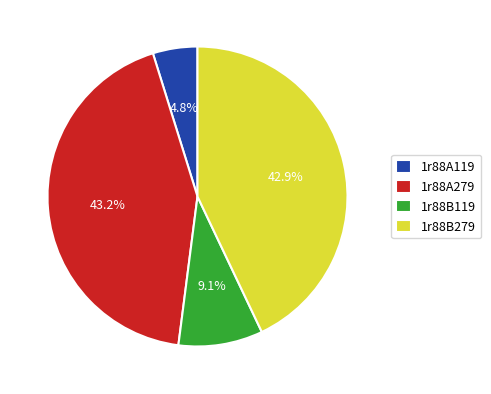

What portion of the pie excludes 1r88A279?

56.8%